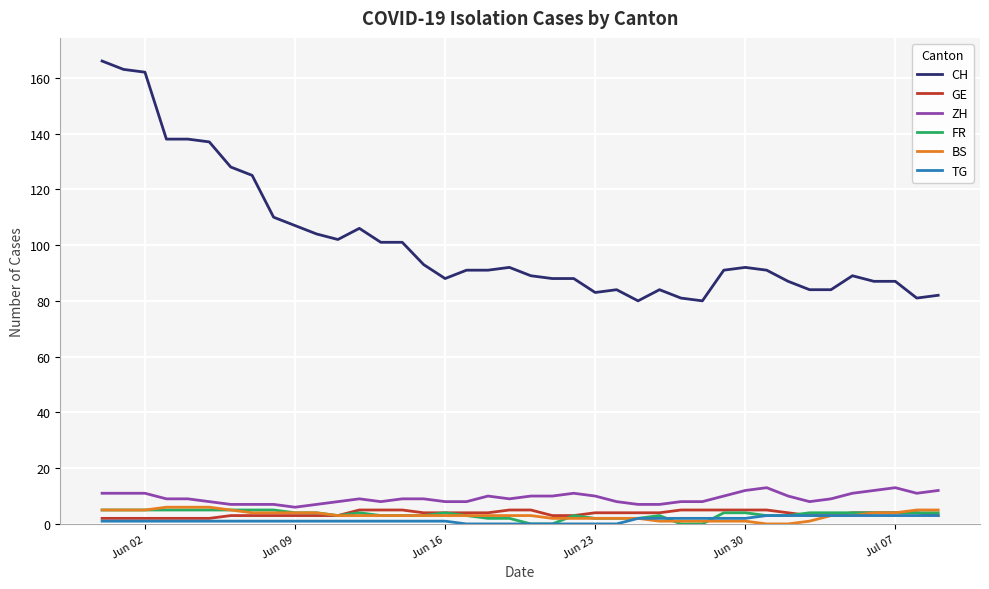

What is the greatest value displayed?

166